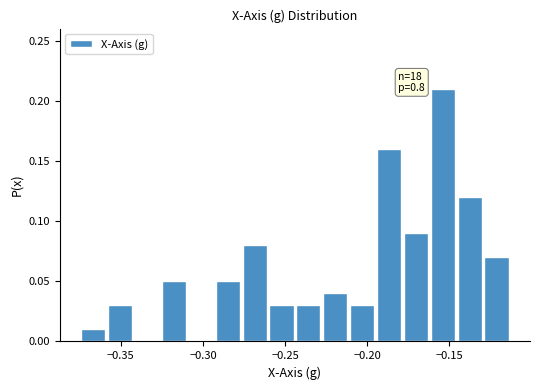

Read against the x-axis, roughly where is the centre of the tallest bar?

-0.155